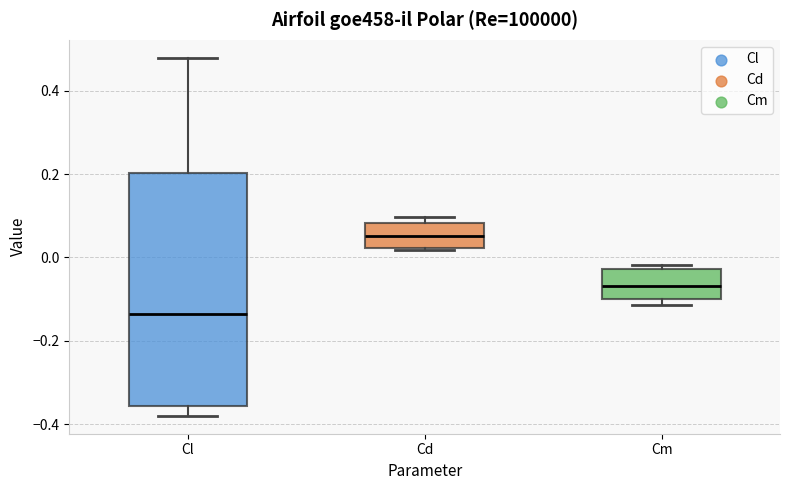

Reading left to right, read every box against the y-axis: the position of its median line, the range the box covers, and the ends of its whiskers. The values are not printed on the chart, so give them approximately, as read against the axis.

Cl: median -0.14, box -0.36 to 0.20, whiskers -0.38 to 0.48
Cd: median 0.06, box 0.02 to 0.08, whiskers 0.02 to 0.10
Cm: median -0.06, box -0.10 to -0.02, whiskers -0.12 to -0.02 (just above the box's upper edge)